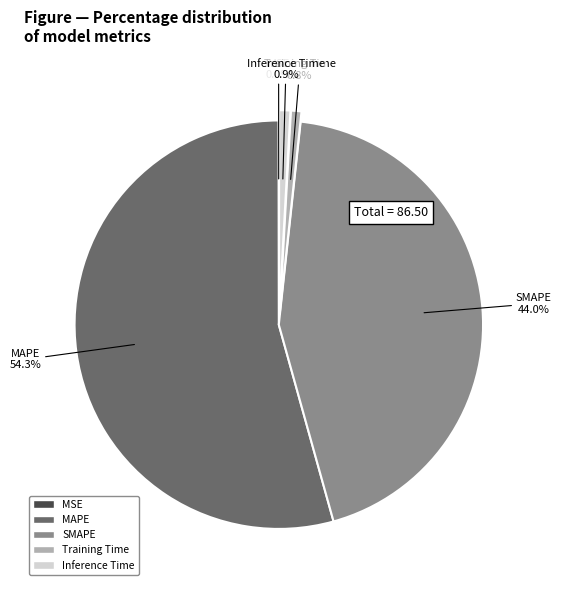

Which has a higher value, Training Time or SMAPE?

SMAPE